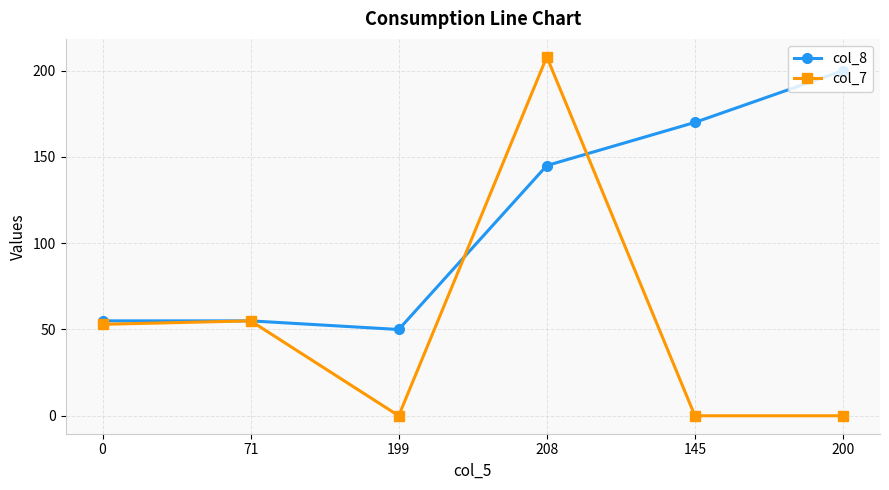

How many data points in col_7 are less than 53?

3